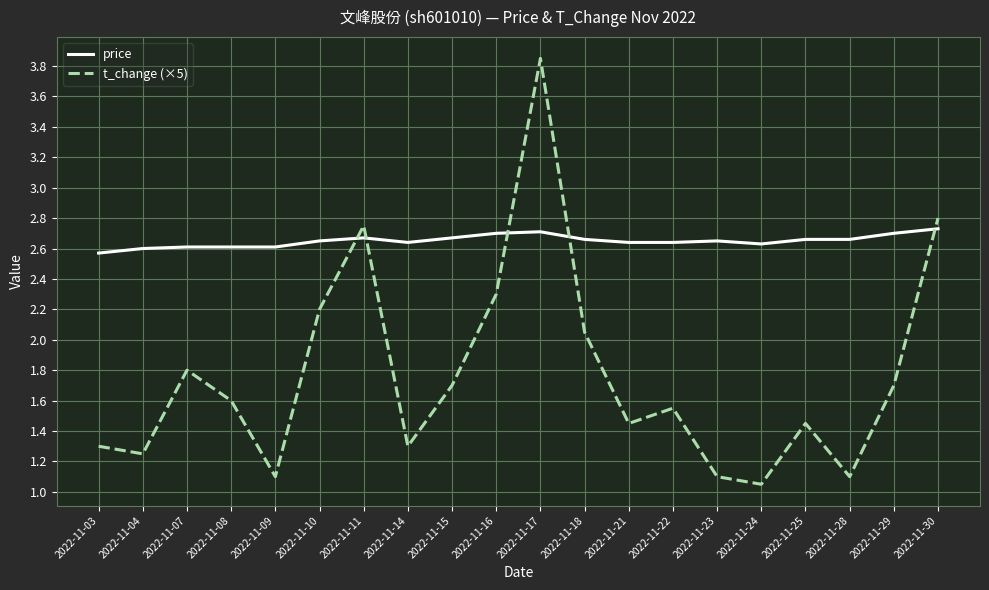

What is the sum of all price values?

53.0